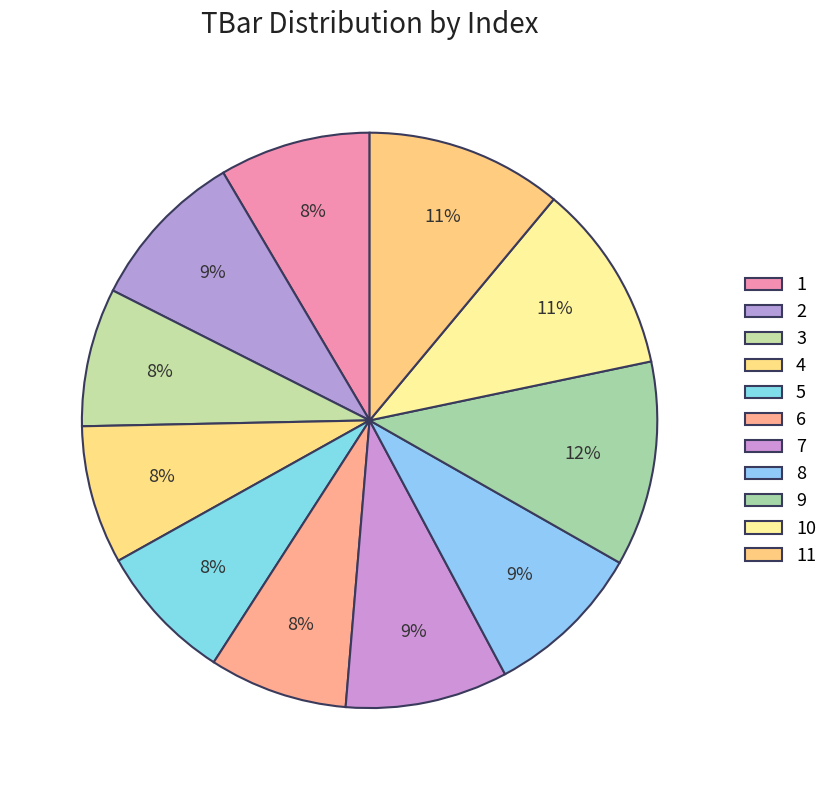

What percentage is the 7 slice, to the nearest percent?

9%